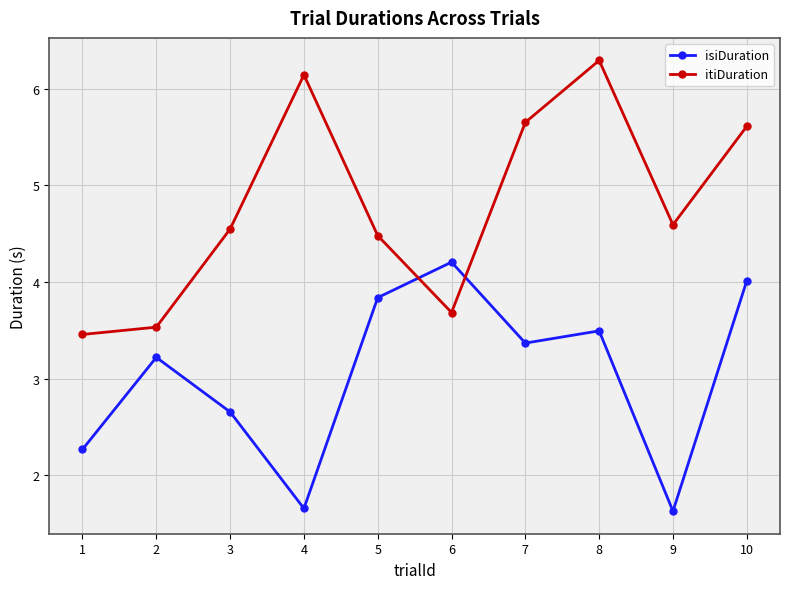

Which series ends up on top after the final intersection of isiDuration and itiDuration?

itiDuration